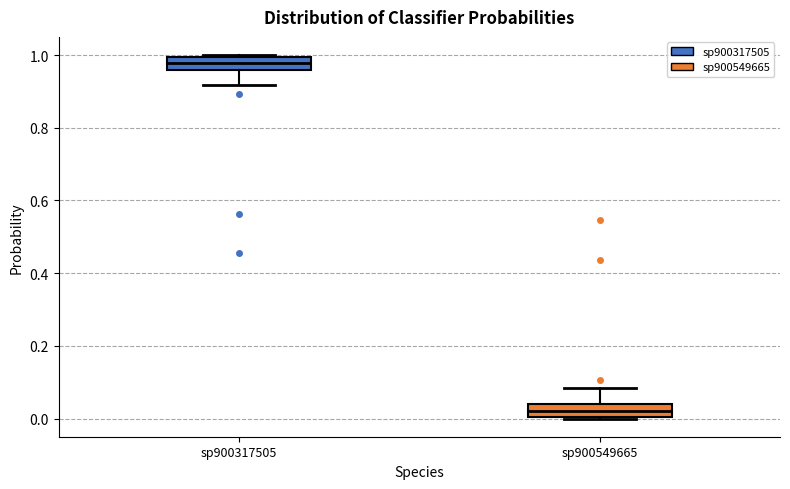

Which box's median line is the lowest?

sp900549665